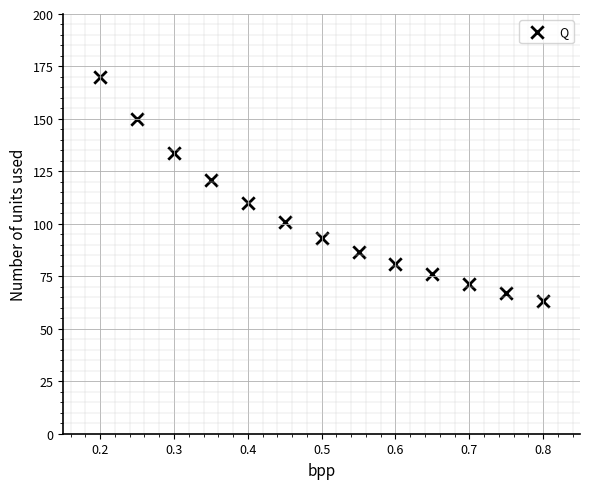

What is the range of X values (max minus min)?

0.6